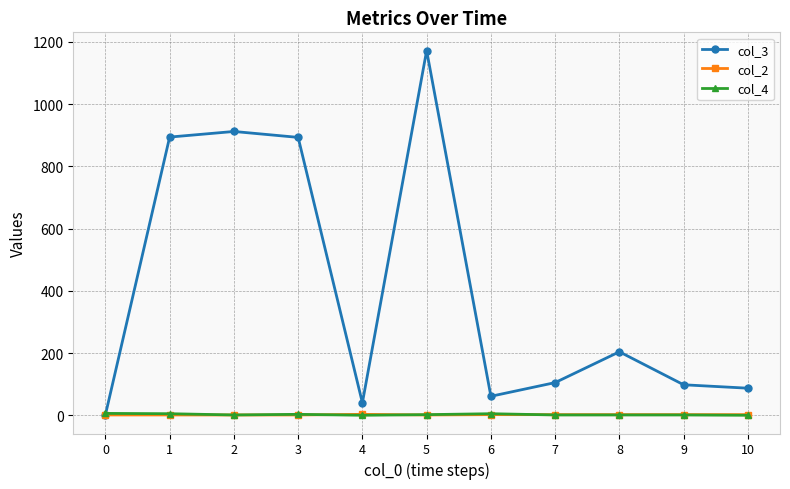

What is the maximum value shown in the chart?

1172